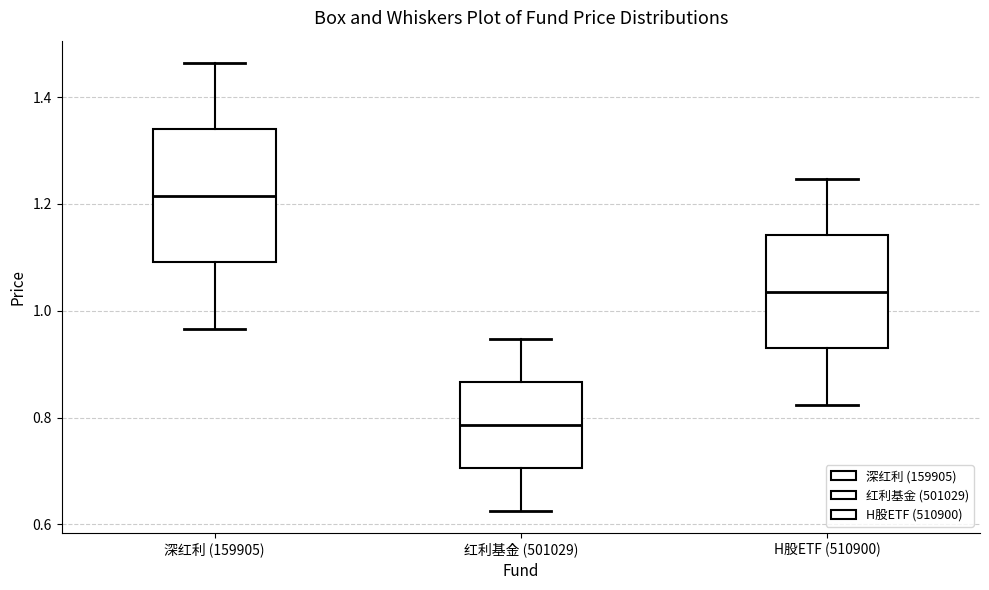

Which box's median line is the highest?

深红利 (159905)